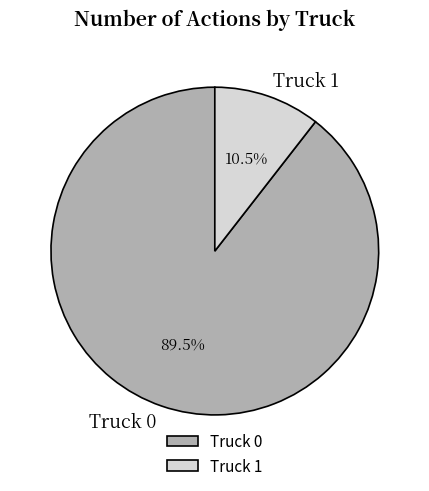

To the nearest percent, what is the average slice percentage?

50%